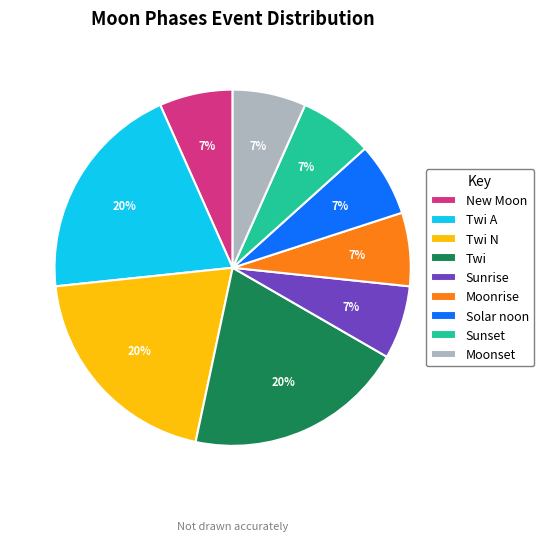

How many segments does this pie chart have?

9